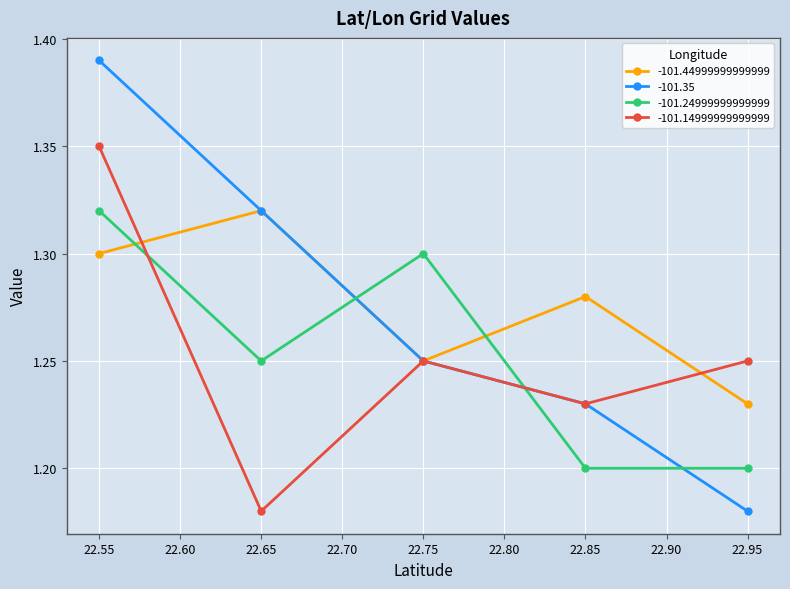

At how many categories does at least one series exceed 1?

5